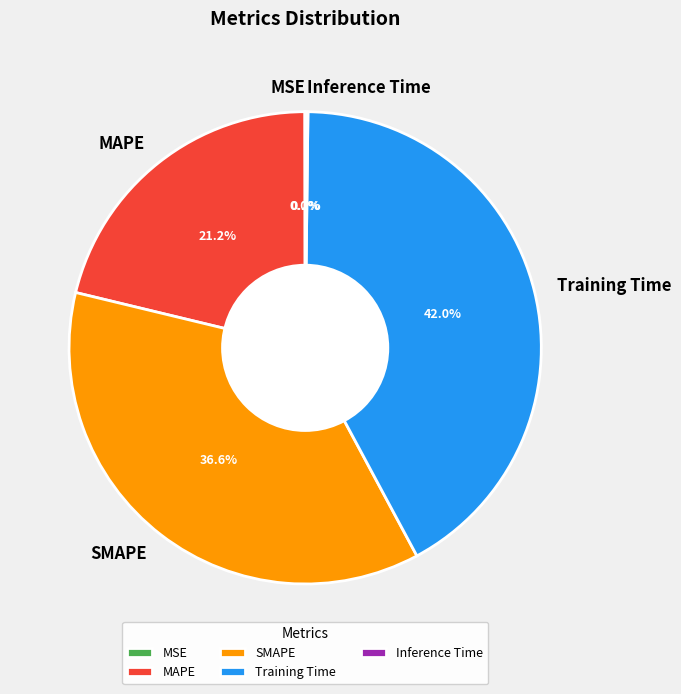

Which category has the biggest portion of the pie?

Training Time